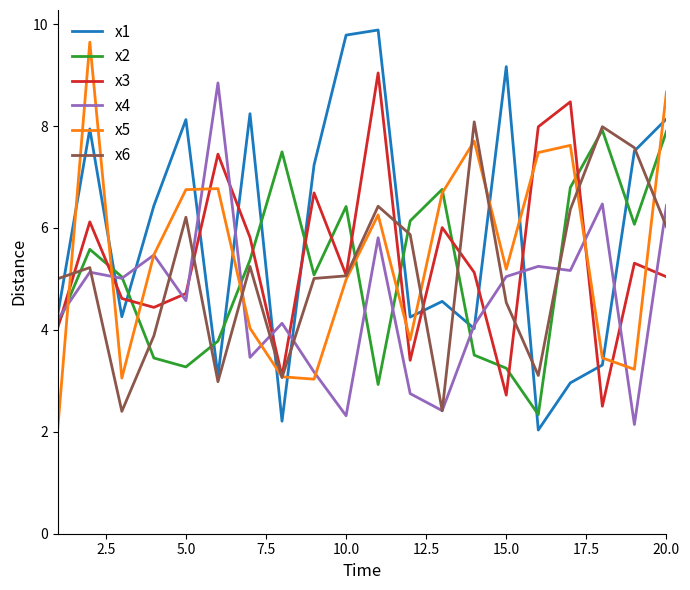

What is the greatest value displayed?

9.9